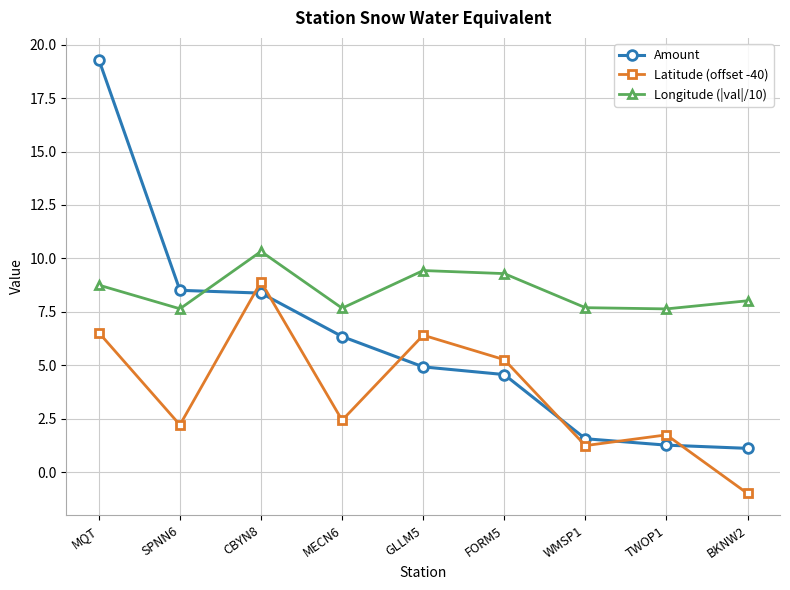

What are all the series names shown in the legend?

Amount, Latitude (offset -40), Longitude (|val|/10)